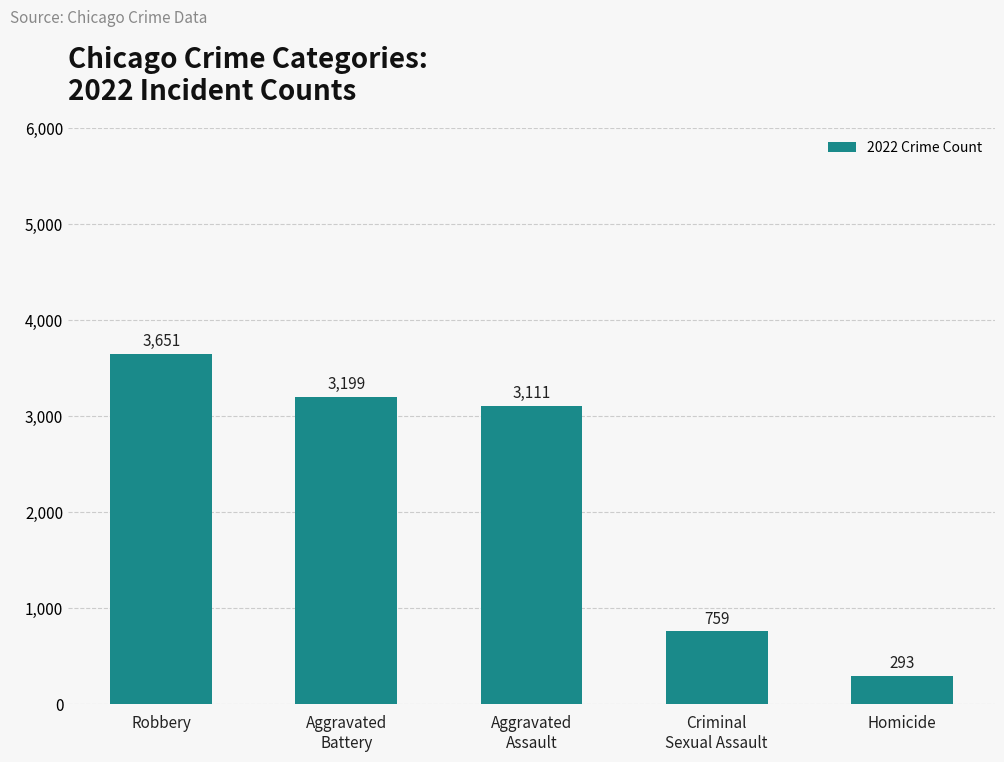

What is the sum of all values?

11013